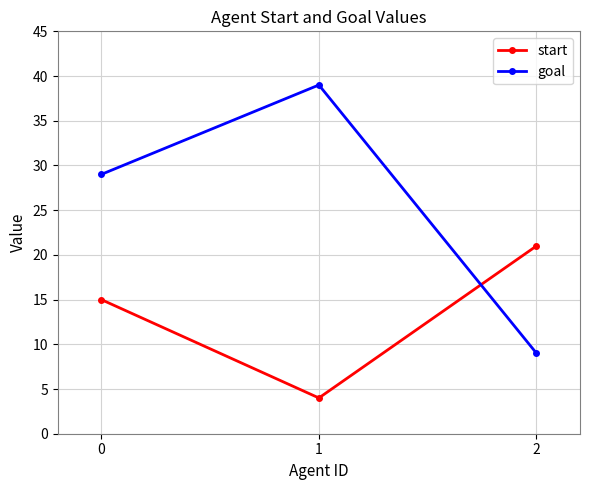

Reading right to left, transcribe all the data shown in this chart.

start: 2=21	1=4	0=15
goal: 2=9	1=39	0=29